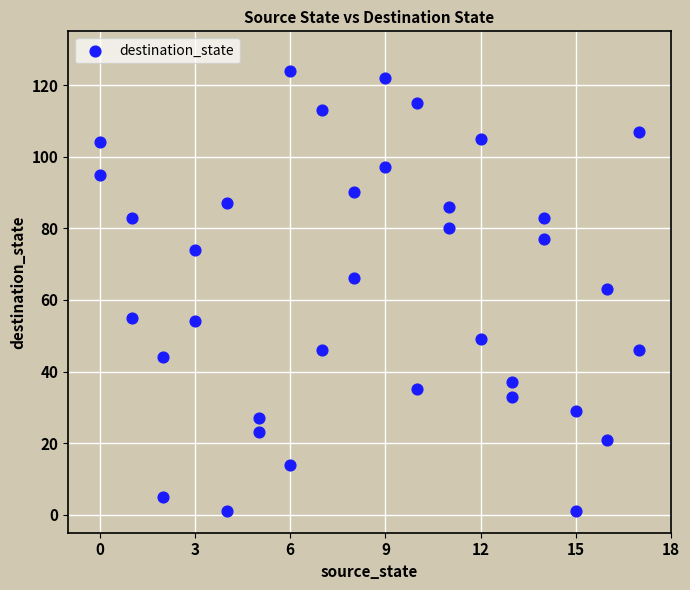

What is the range of Y values (max minus min)?

123